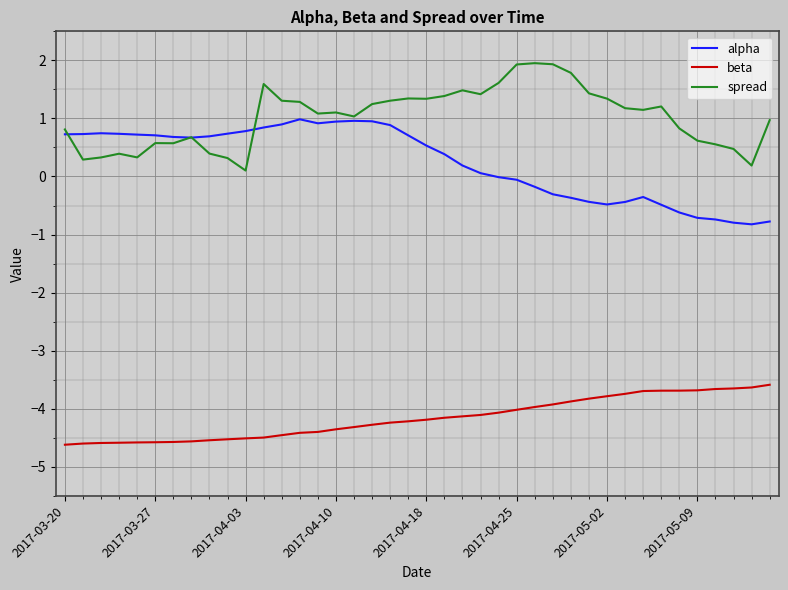

True or false: spread and beta cross at least once.

False